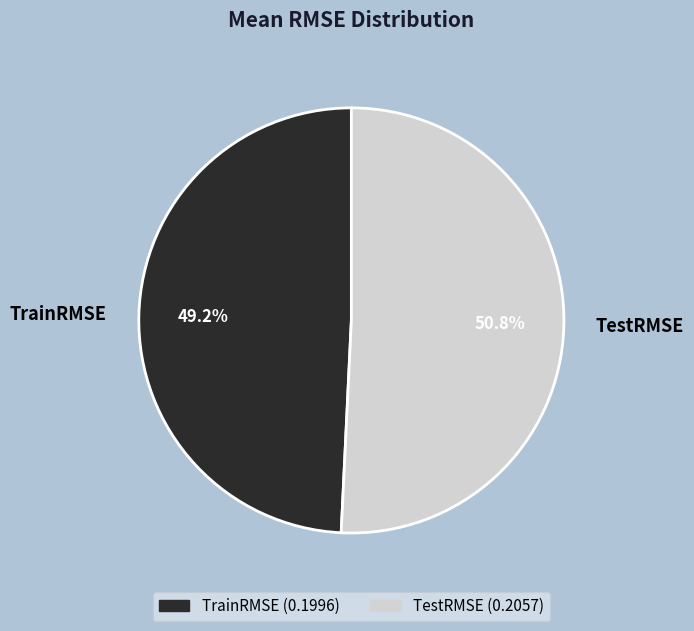

How many segments does this pie chart have?

2